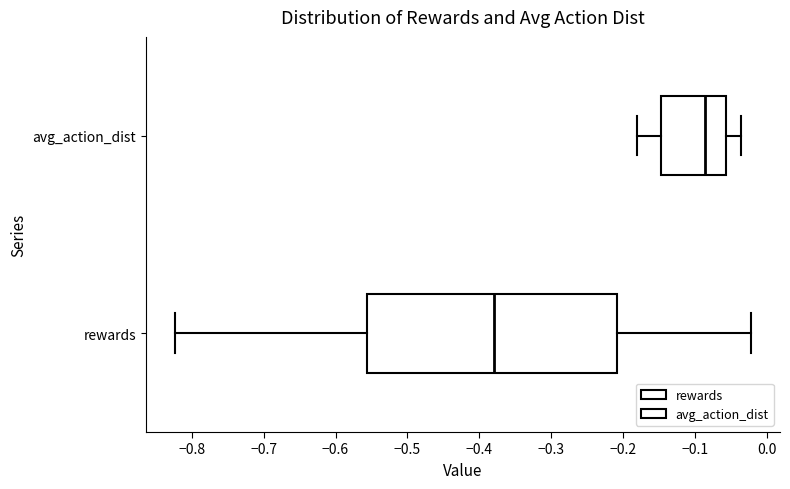

Which box's median line is the furthest to the left?

rewards